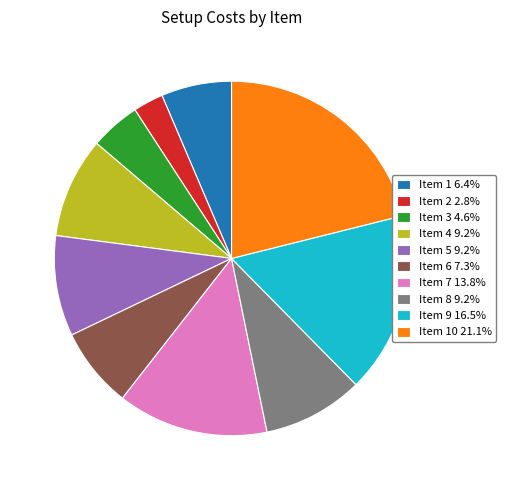

Is the sum of Item 6 7.3% and Item 3 4.6% greater than half?

No